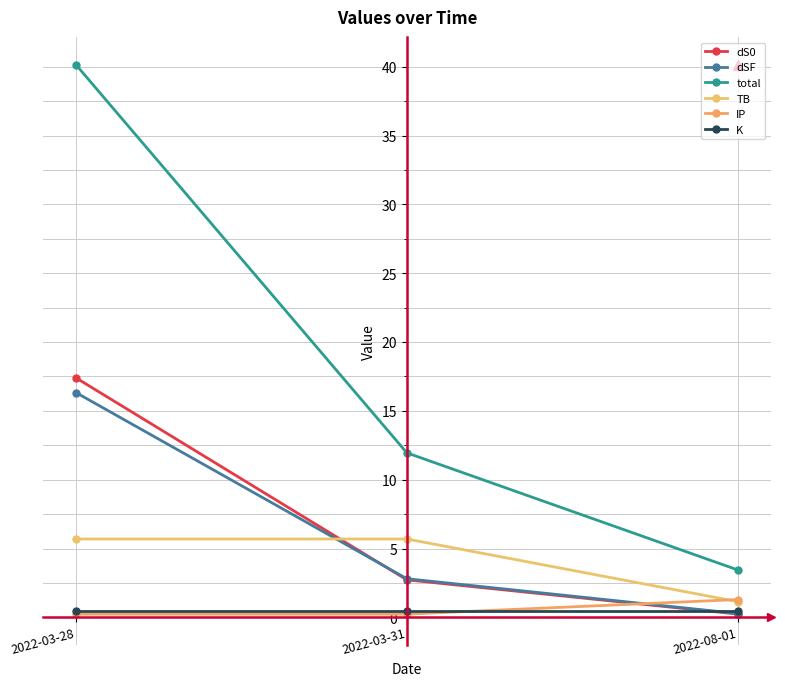

List the series in order of their peak value, lowest first.

K, IP, TB, dSF, dS0, total